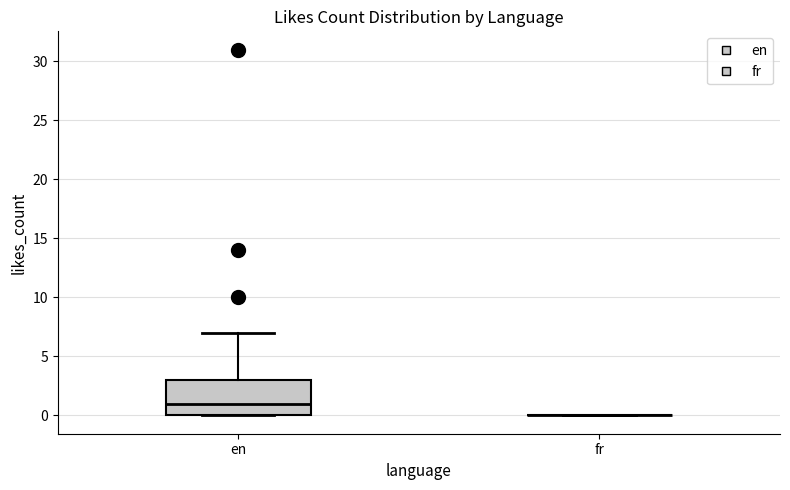

Where does the upper whisker of the box for en end on the y-axis? The values are not printed on the chart, so give them approximately, as read against the axis.

7